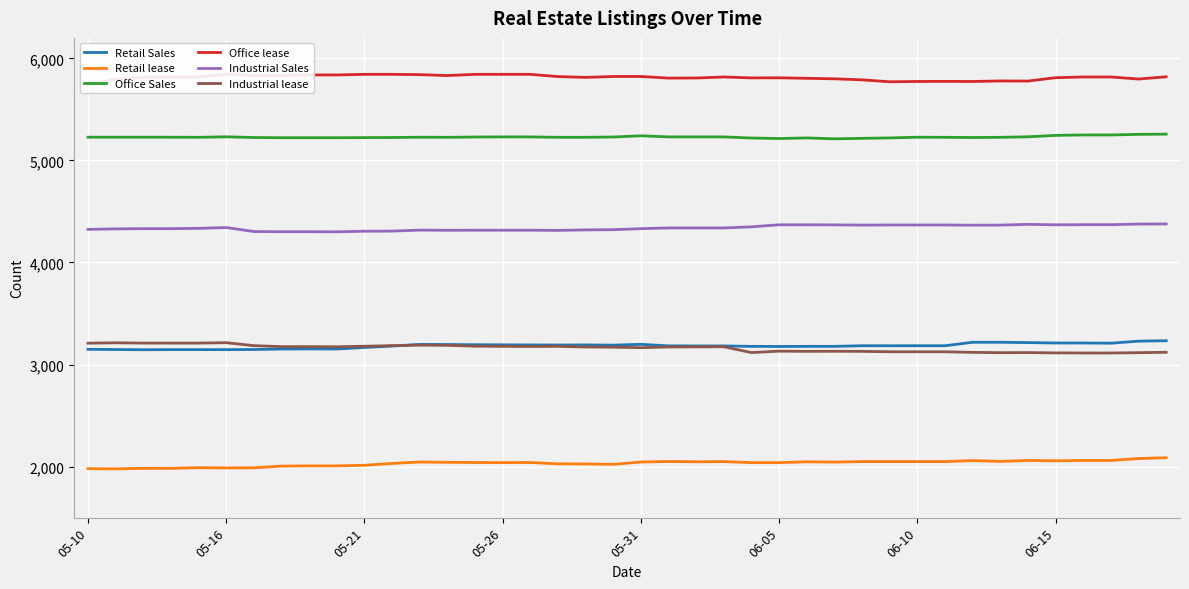

True or false: Industrial lease and Office Sales cross at least once.

False